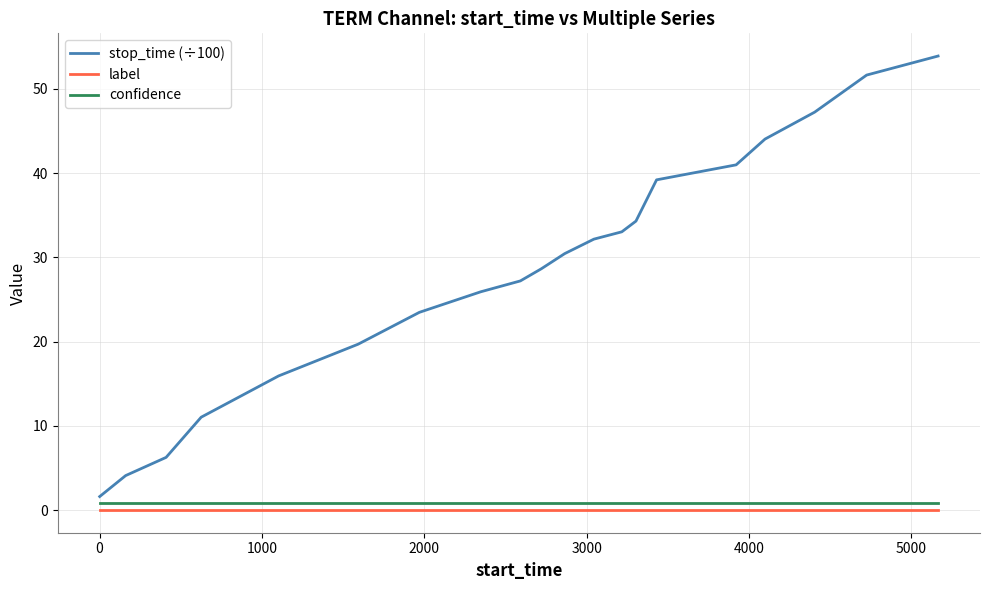

Which series has the largest range (max minus min)?

stop_time (÷100)